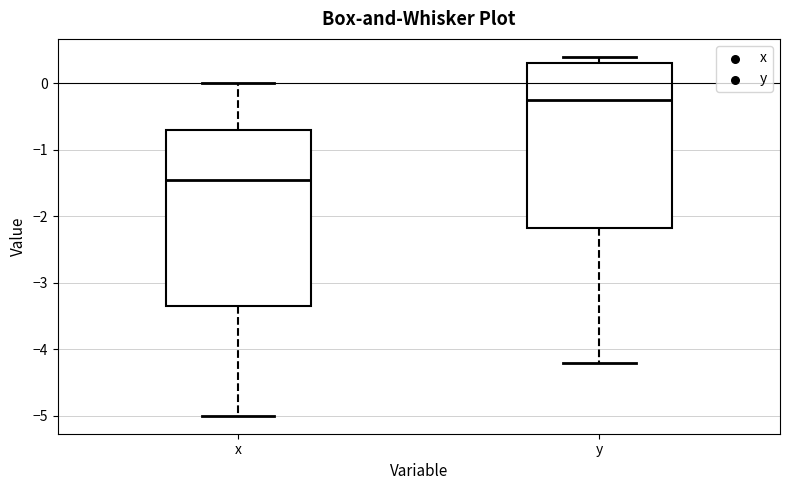

Reading left to right, read every box against the y-axis: the position of its median line, the range the box covers, and the ends of its whiskers. The values are not printed on the chart, so give them approximately, as read against the axis.

x: median -1.4, box -3.3 to -0.7, whiskers -5.0 to 0.0
y: median -0.2, box -2.2 to 0.3, whiskers -4.2 to 0.4